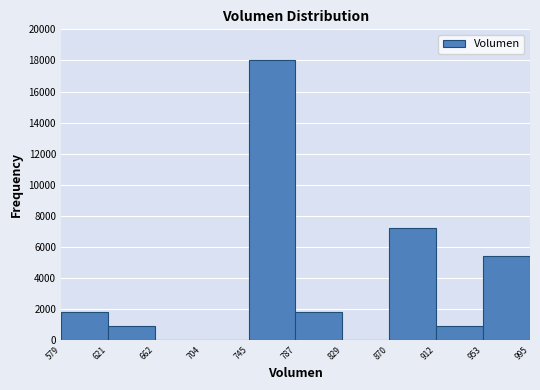

Reading left to right, transcribe this chart: for each bar, give the range it covers on the x-axis and its height. The values are not printed on the chart, so give them approximately, as read against the axis.

579 to 621: 1800
621 to 662: 1000
662 to 704: 0
704 to 745: 0
745 to 787: 18000
787 to 829: 1800
829 to 870: 0
870 to 912: 7200
912 to 953: 1000
953 to 995: 5400